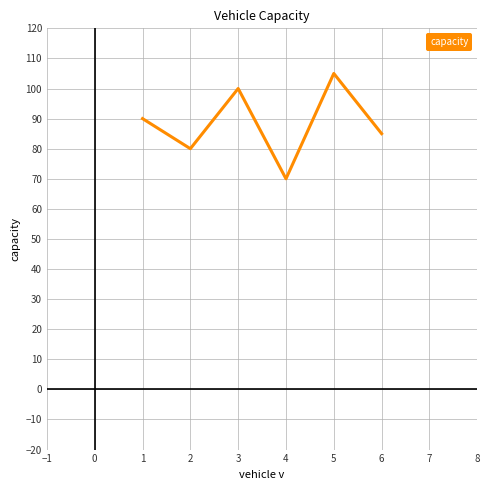

What value does the data have at 1?

90